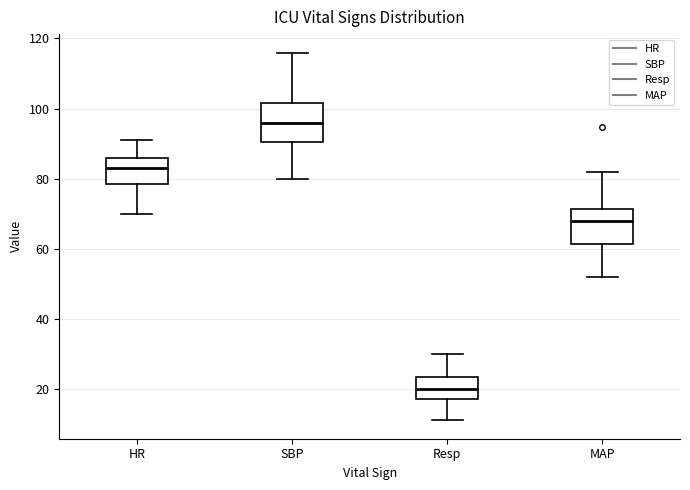

Where is the lower edge of the box for MAP on the y-axis? The values are not printed on the chart, so give them approximately, as read against the axis.

62